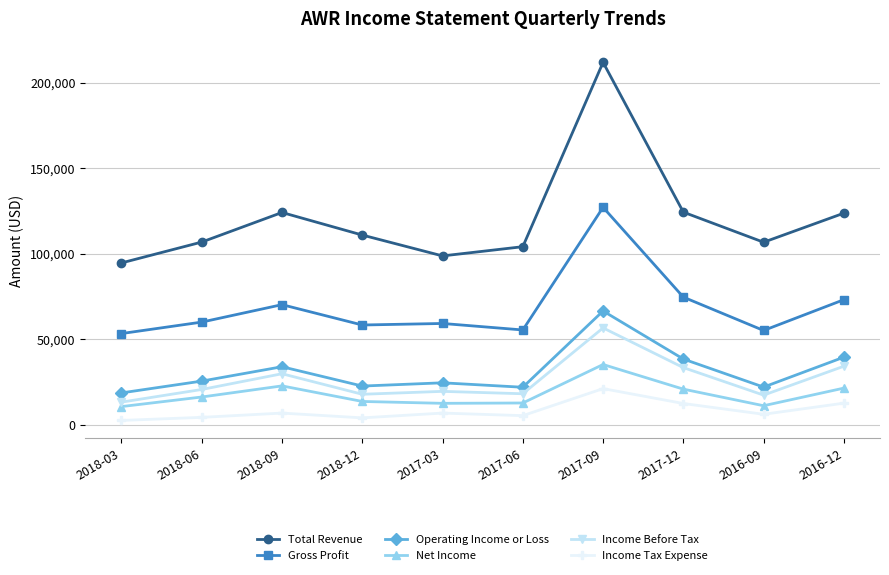

What is the greatest value displayed?

212000